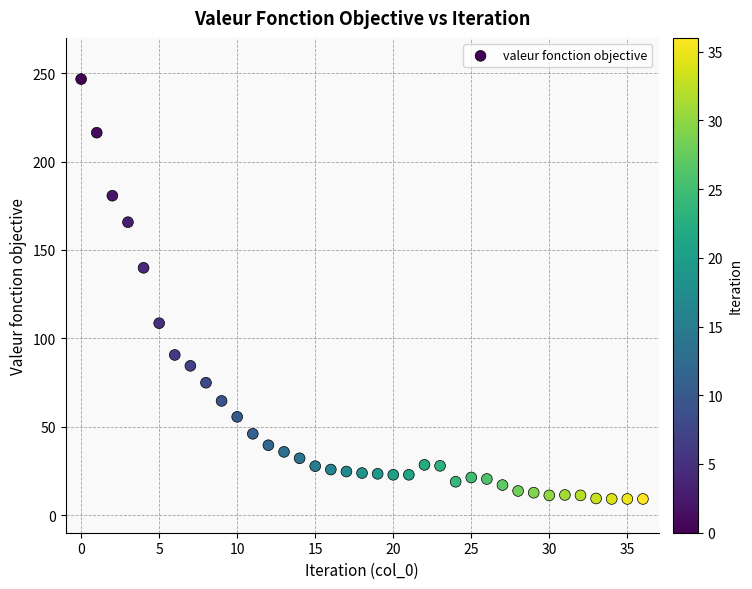

What is the range of Y values (max minus min)?

237.6